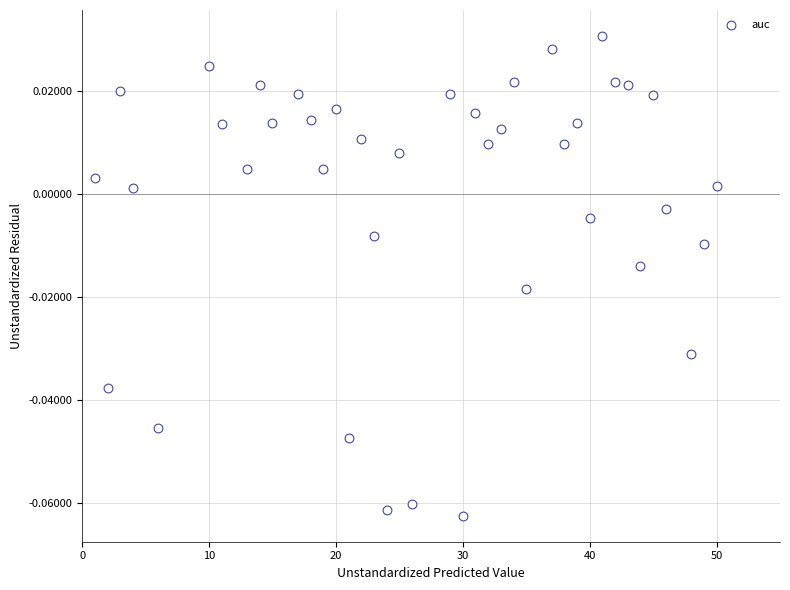

What is the range of X values (max minus min)?

49.0